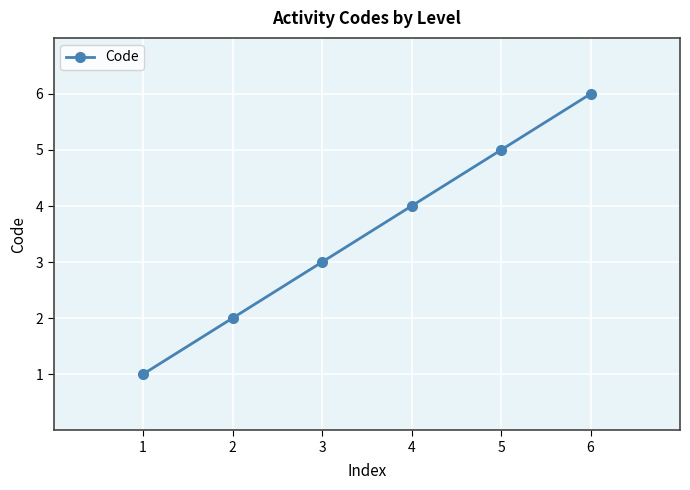

What is the ratio of the value at 5 to the value at 2?

2.5